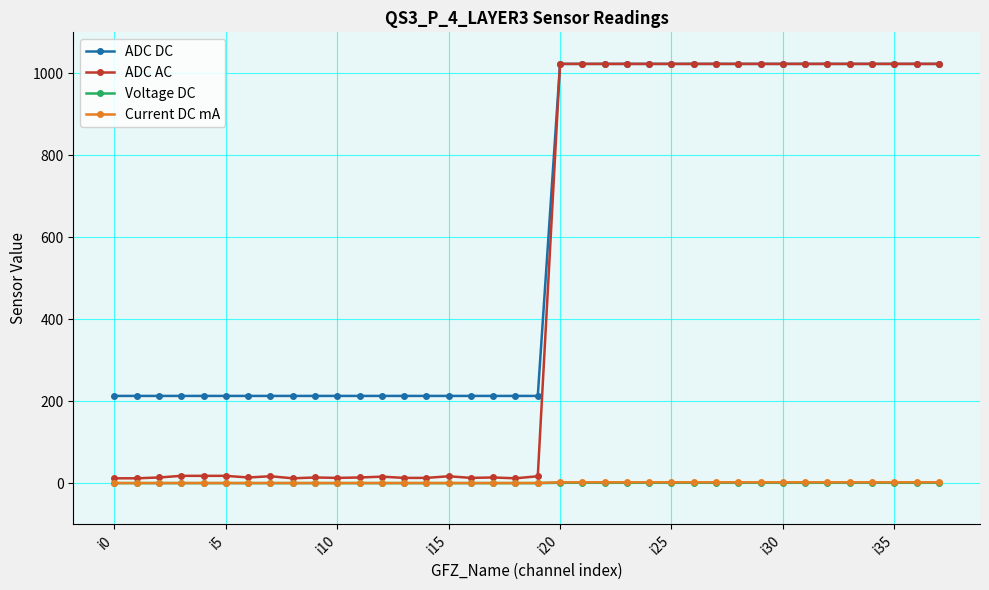

True or false: Current DC mA and Voltage DC intersect in this chart.

False